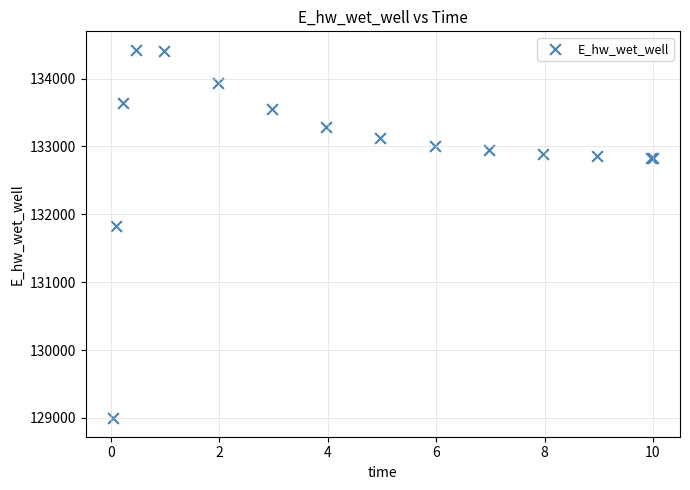

What Y value in the scatter plot is closest to 131709?

131827.2